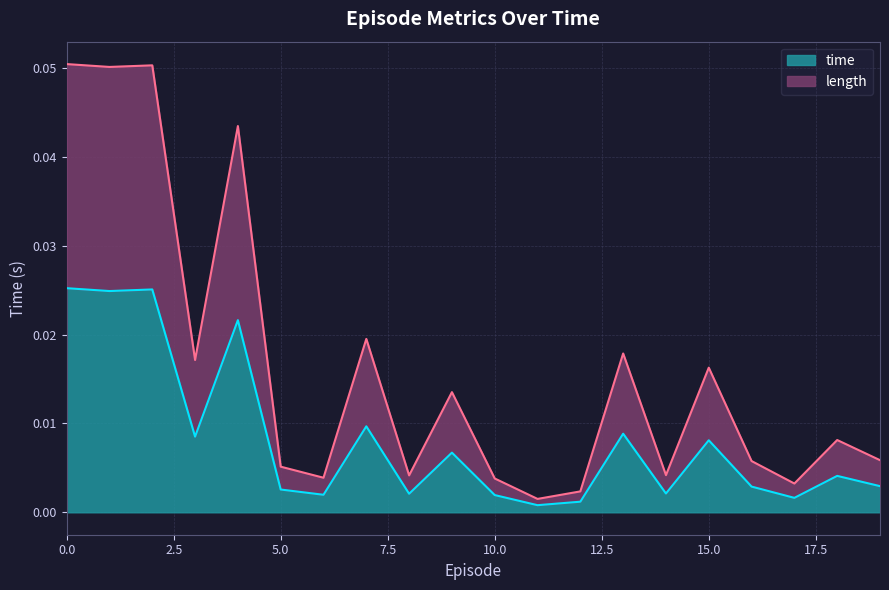

Which category has the lowest value across all series?

11